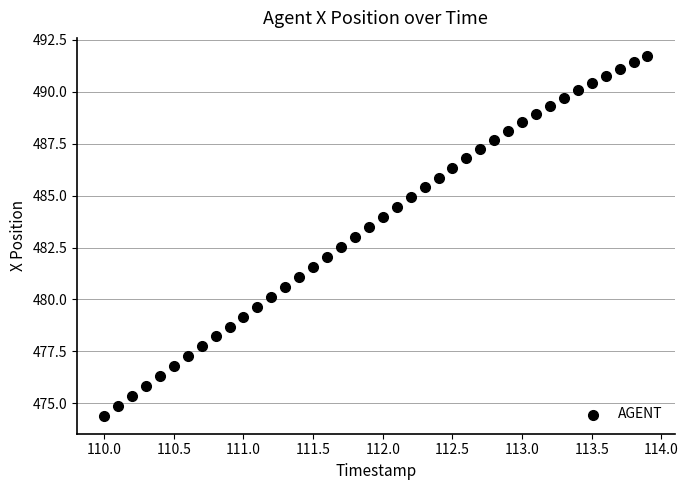

What is the range of X values (max minus min)?

3.9